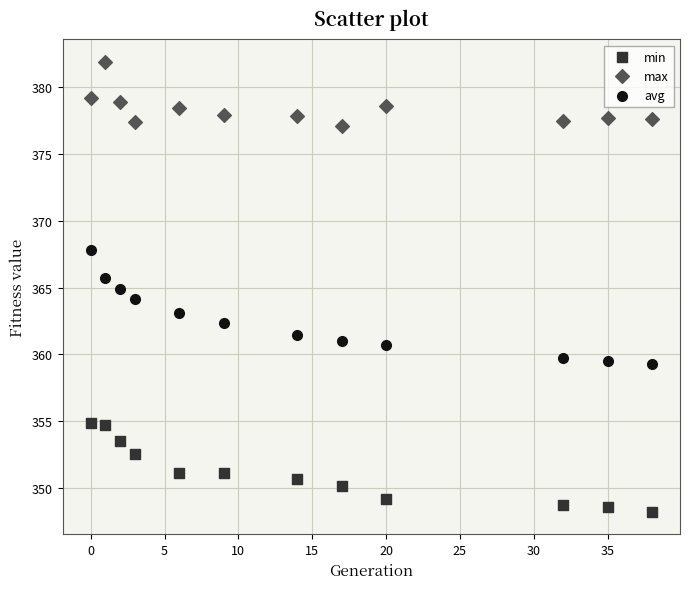

Which series has the largest Y range (max minus min)?

avg